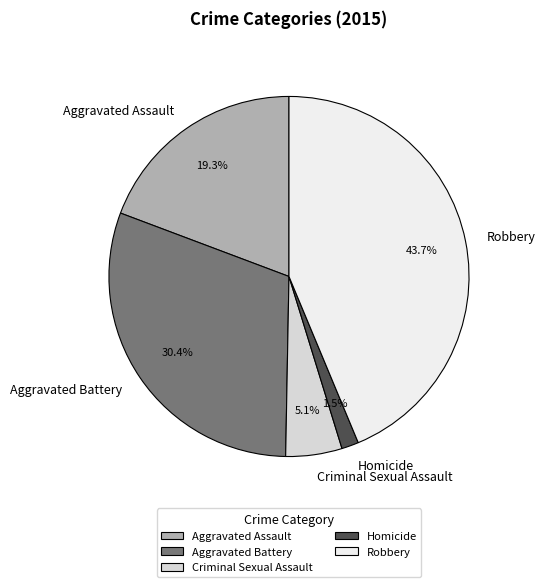

How many segments does this pie chart have?

5